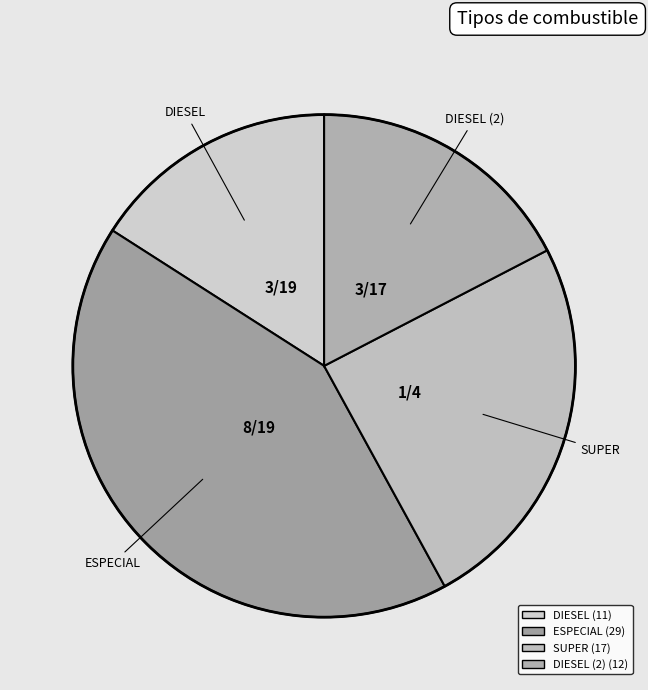

How many segments does this pie chart have?

4